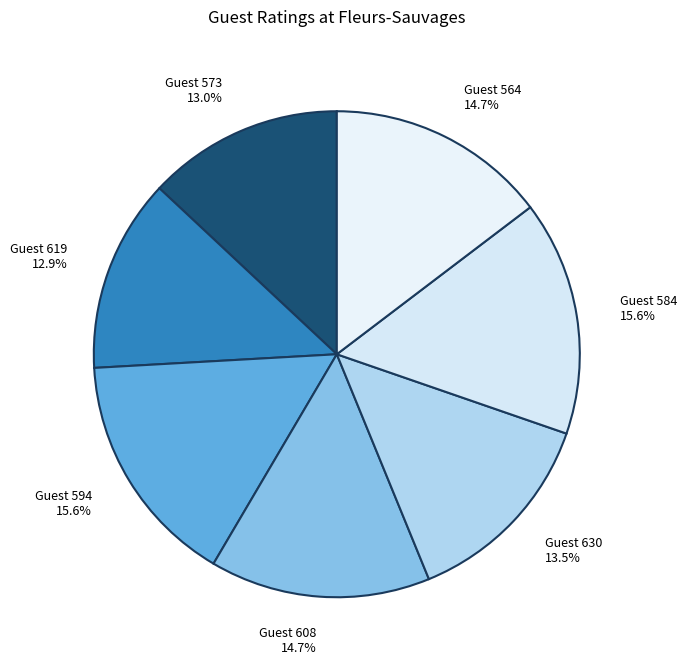

What is the ratio of the value at Guest 608 14.7% to the value at Guest 584 15.6%?

0.9